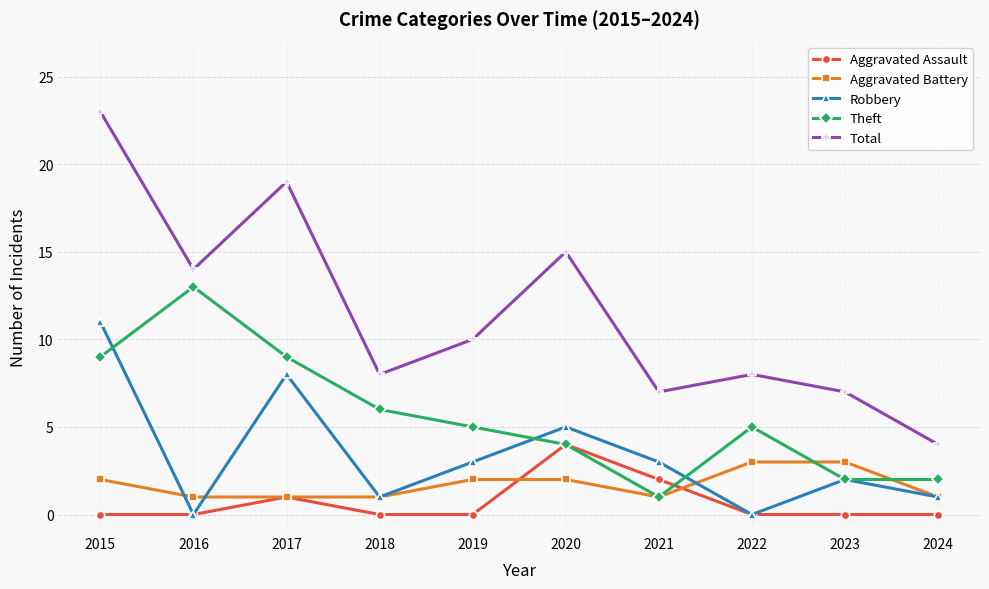

Where do Robbery and Aggravated Battery first cross each other?

2015 and 2016